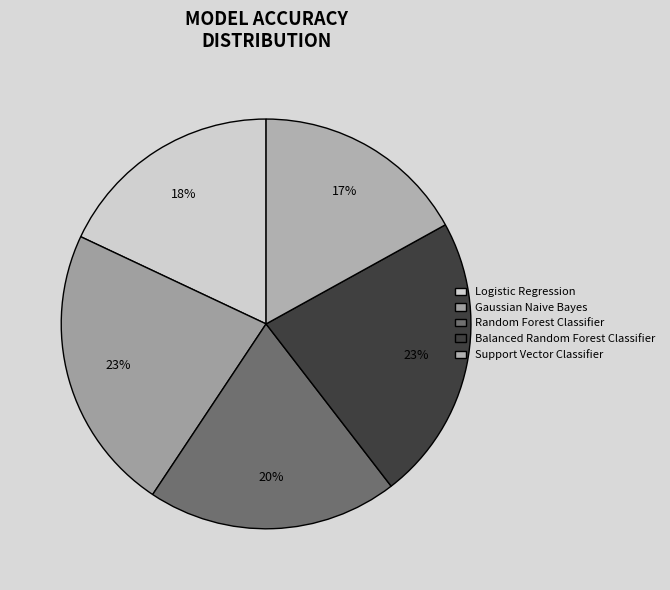

Which slice is the largest?

Gaussian Naive Bayes